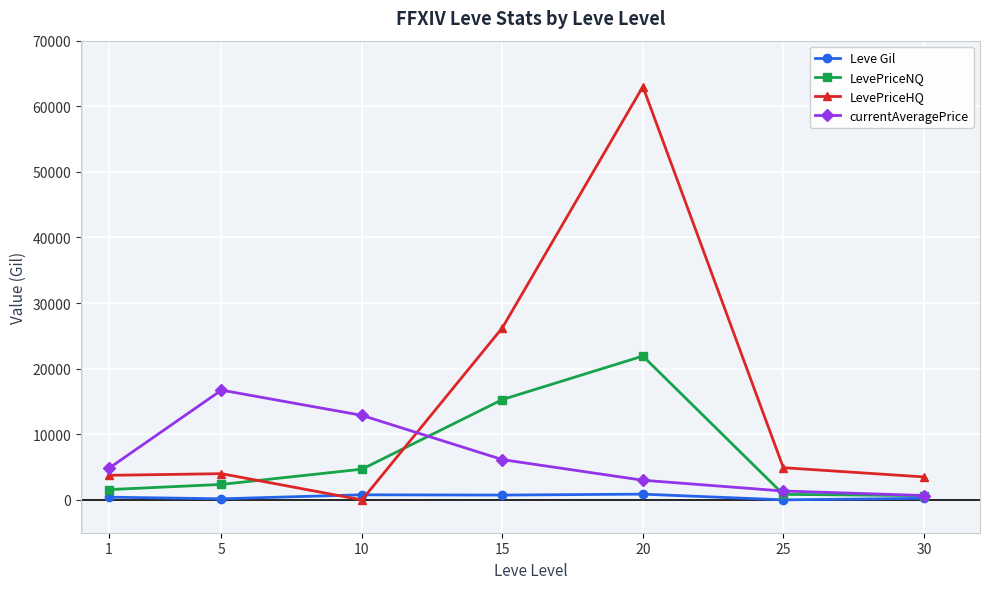

At which category does the chart reach its peak across all series?

20